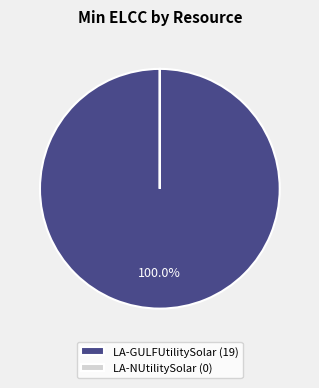

Does LA-GULFUtilitySolar (19) account for over 50% of the chart?

Yes